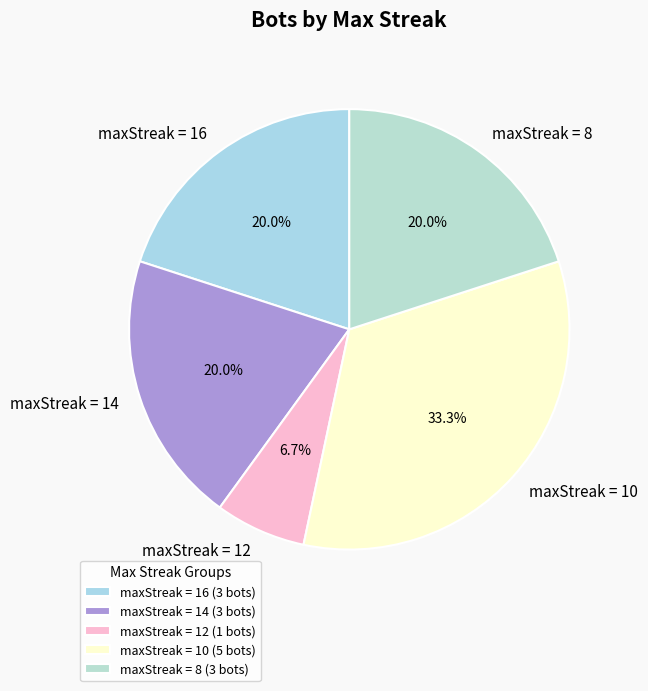

Is there a majority slice in this chart?

No